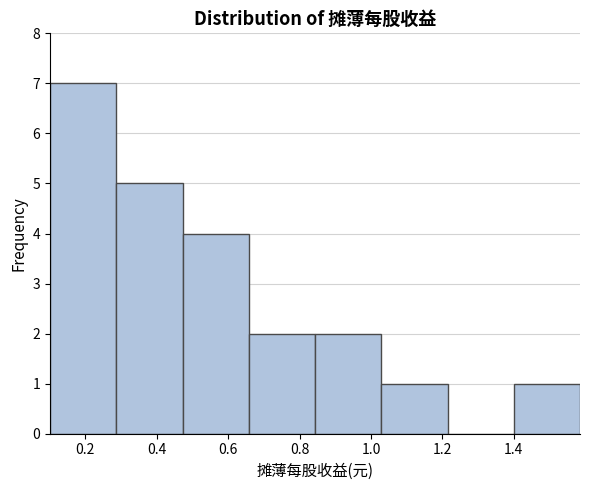

Reading left to right, transcribe this chart: for each bar, give the range it covers on the x-axis and its height. Neither the bar edges nor the heights are printed on the chart, so give them approximately, as read against the axes.

0.10 to 0.28: 7
0.28 to 0.48: 5
0.48 to 0.66: 4
0.66 to 0.84: 2
0.84 to 1.02: 2
1.02 to 1.22: 1
1.22 to 1.40: 0
1.40 to 1.58: 1